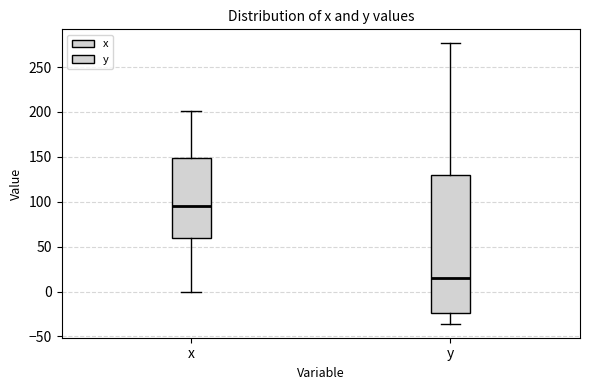

Which box has the lowest median line?

y